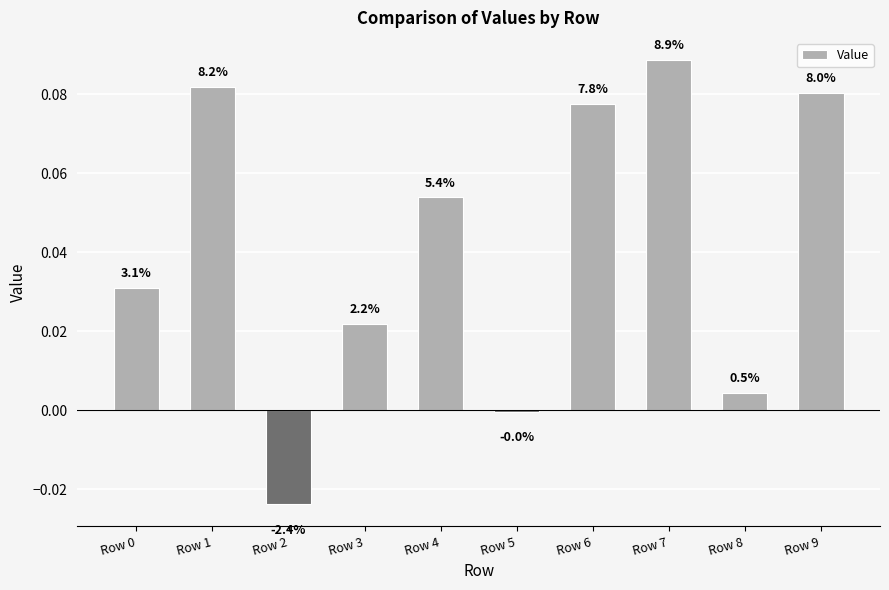

Are the bars horizontal?

No